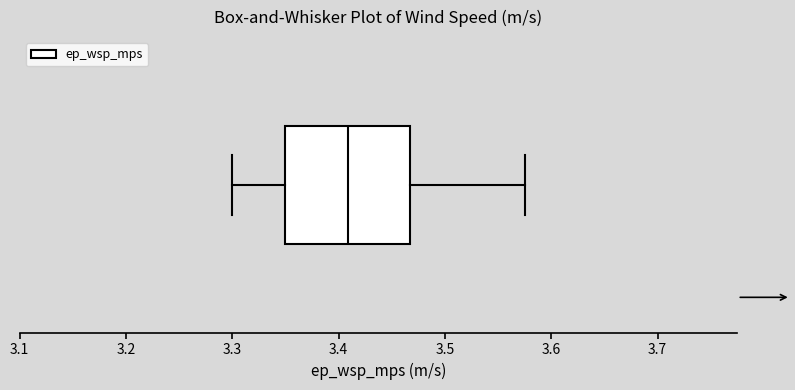

Where is the right edge of the box on the x-axis? The values are not printed on the chart, so give them approximately, as read against the axis.

3.47